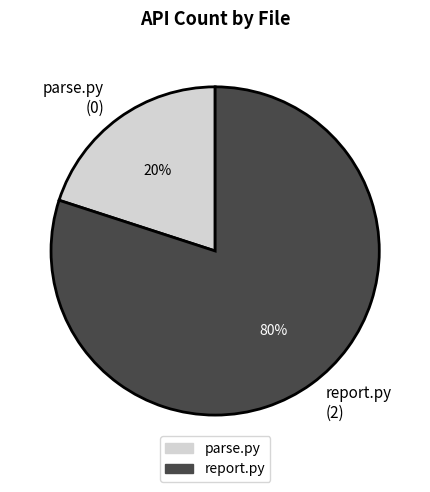

True or false: report.py accounts for 99% of the total.

False